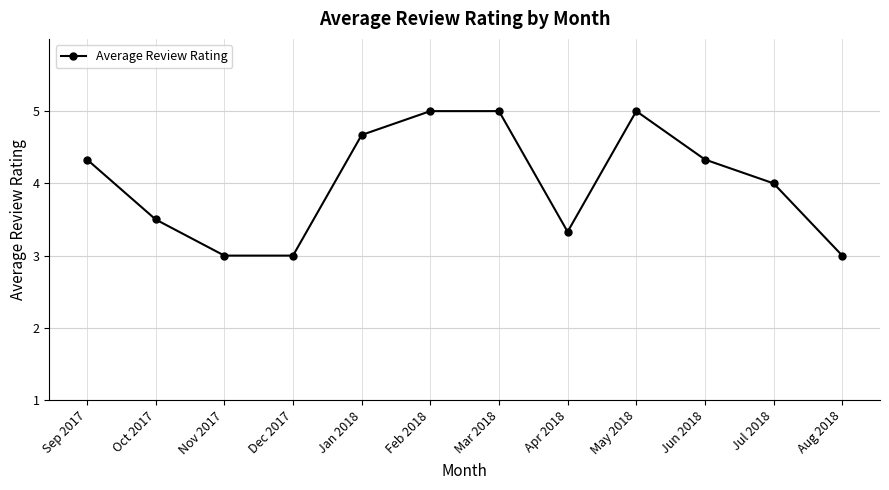

Is this an area chart (filled region under the line)?

No